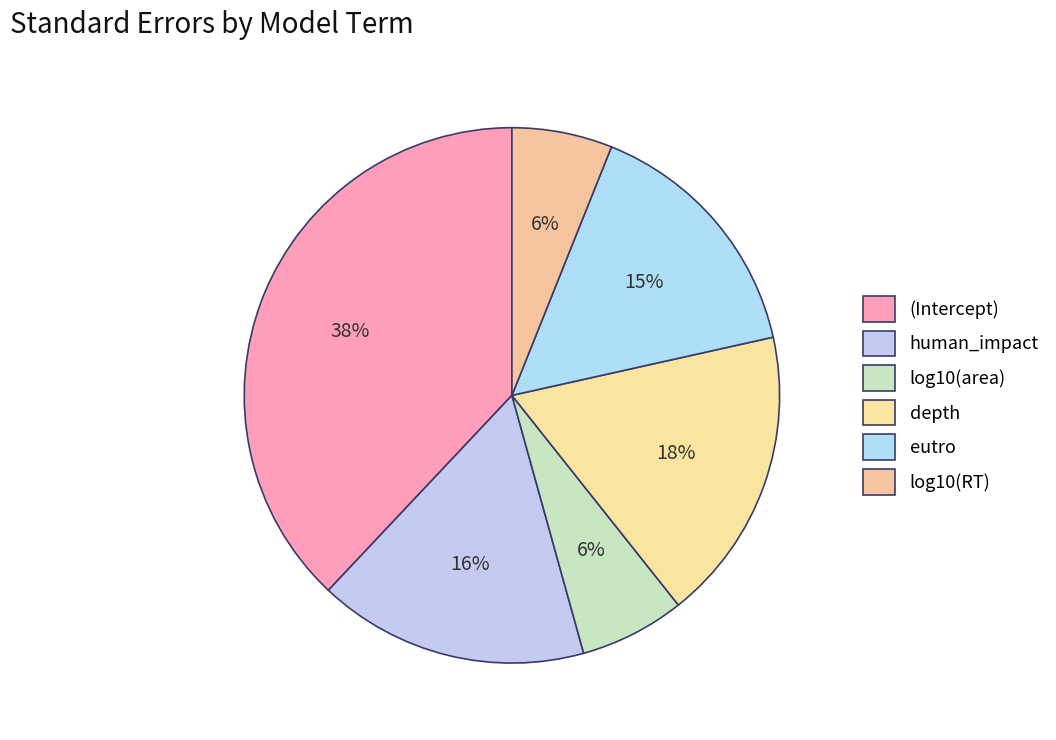

Rank the categories by value from highest to lowest.

(Intercept), depth, human_impact, eutro, log10(area), log10(RT)